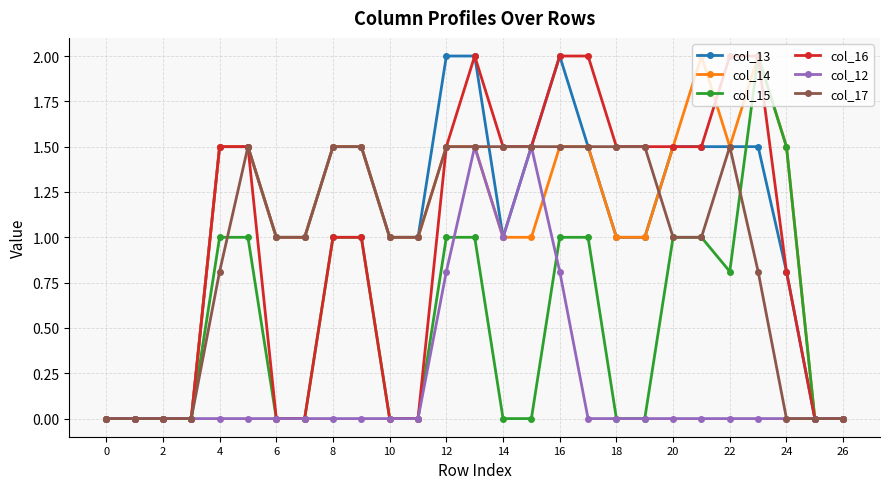

True or false: col_15 and col_13 intersect in this chart.

True